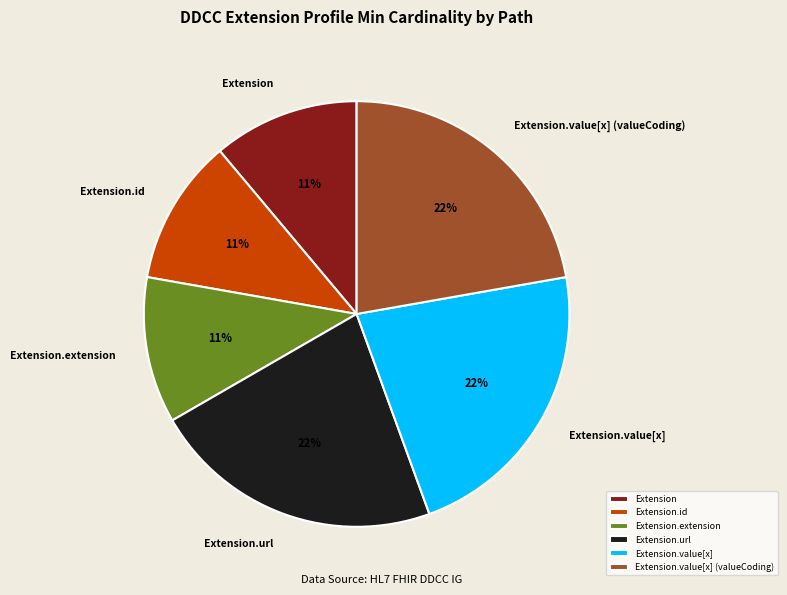

Is there any slice that represents more than half of the pie?

No